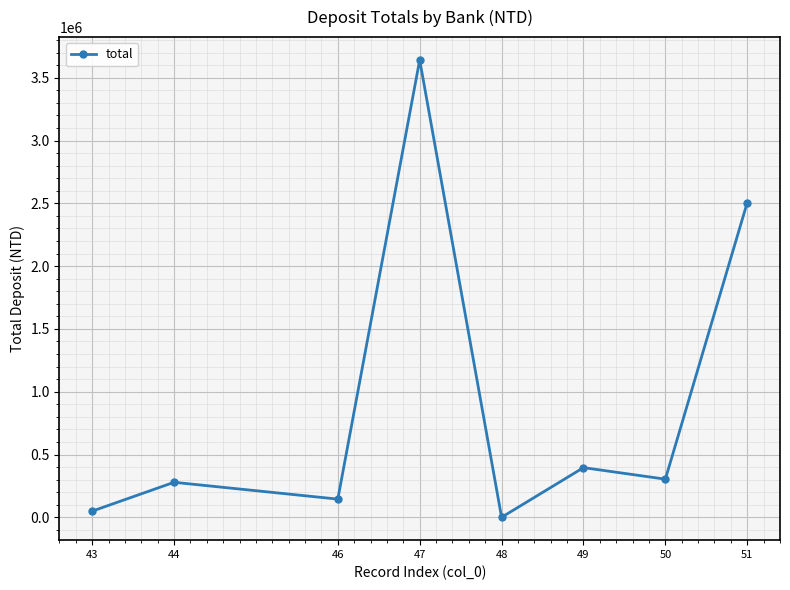

At which category does the data reach its first local valley?

46